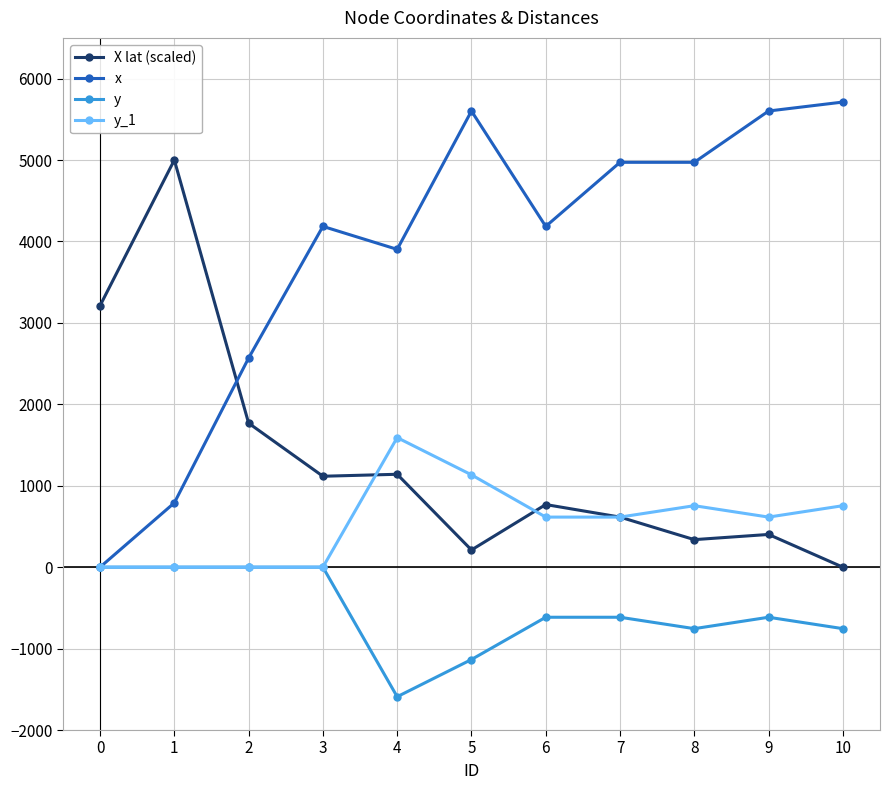

The value of x at 0 is 0.0. True or false?

True